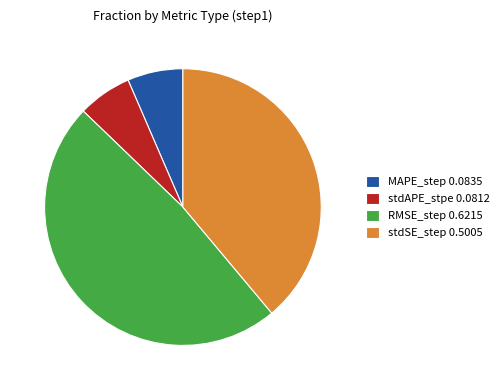

True or false: stdSE_step accounts for 32% of the total.

False